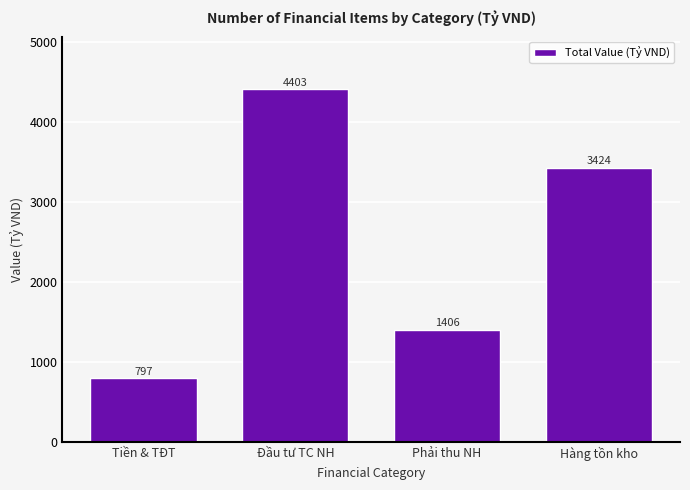

List the labels in order of value, largest first.

Đầu tư TC NH, Hàng tồn kho, Phải thu NH, Tiền & TĐT